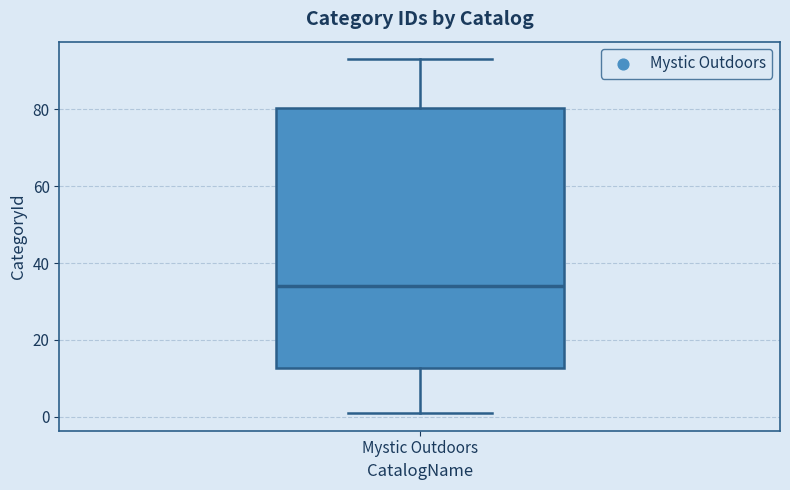

Transcribe this box plot: give where the median line is, the range the box spans, and where the two whiskers end, as read against the y-axis. The values are not printed on the chart, so give them approximately, as read against the axis.

median 34, box 12 to 80, whiskers 2 to 94